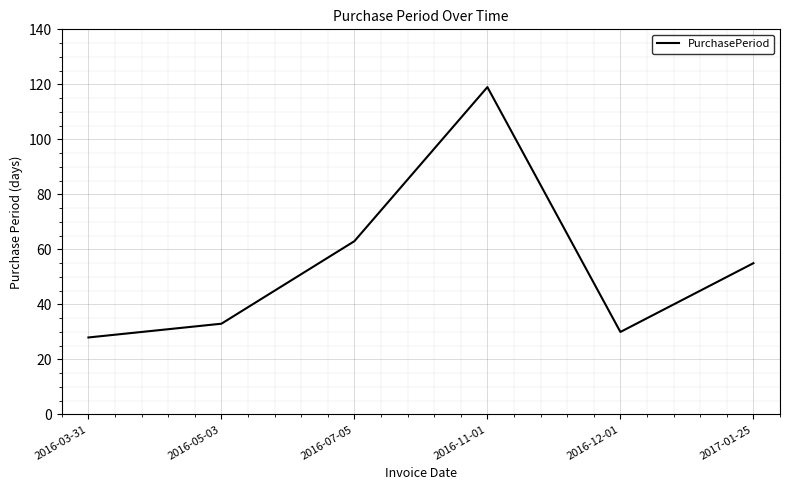

True or false: the data shows 25 at 2017-01-25.

False